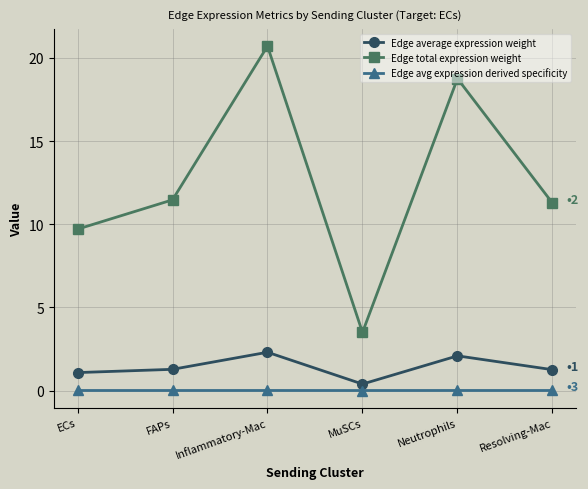

The value of Edge average expression weight at MuSCs is 0.4. True or false?

True